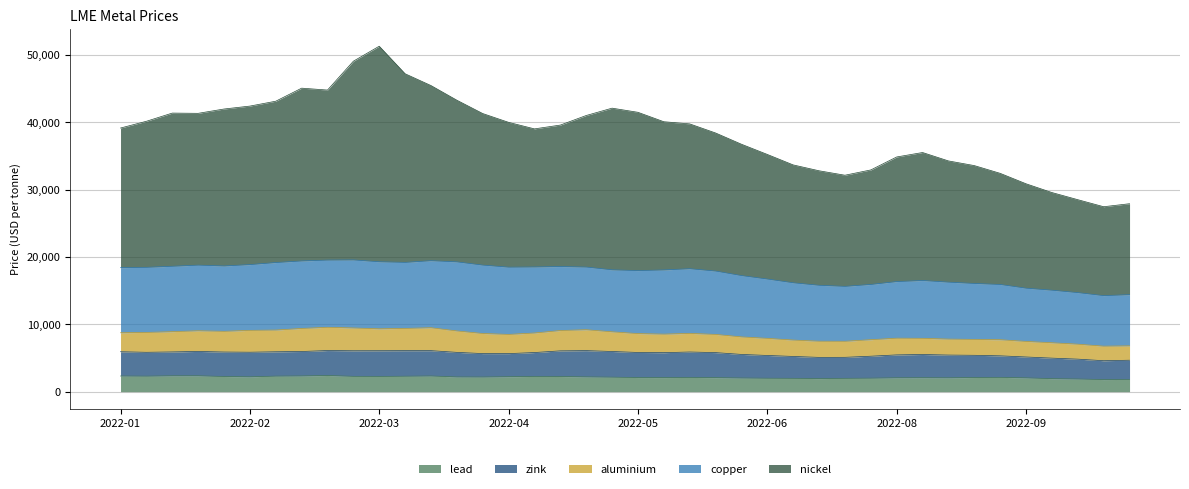

How many lines are shown in the chart?

5